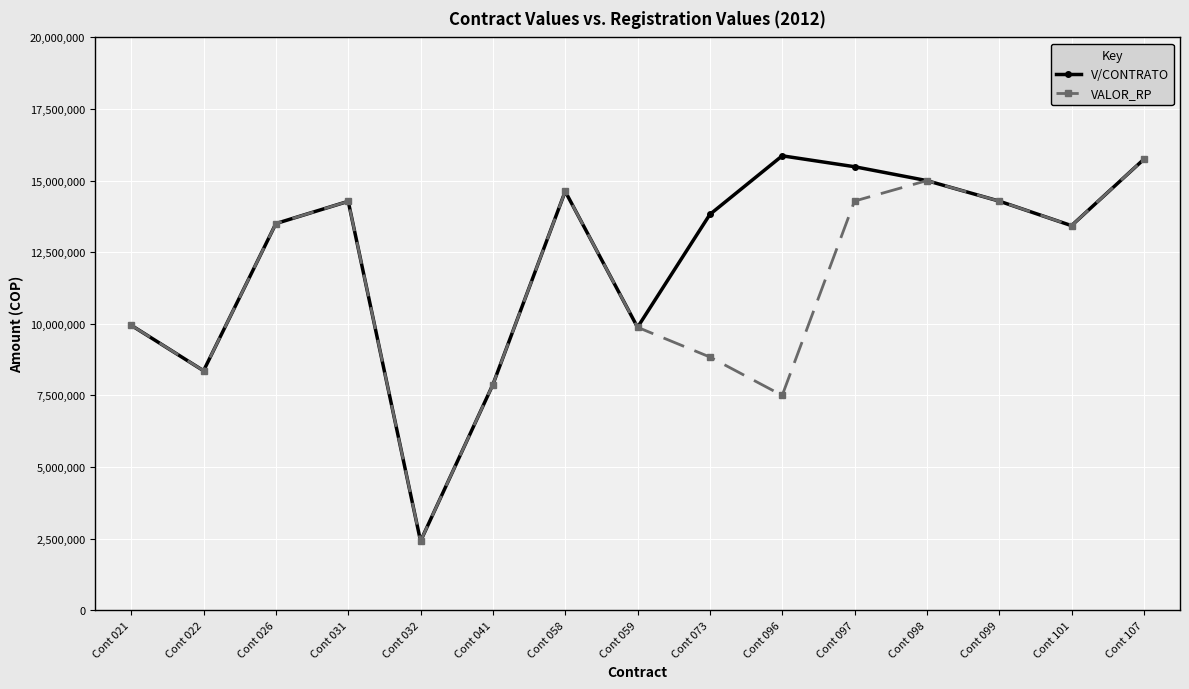

How many interior local valleys does the VALOR_RP series have?

4